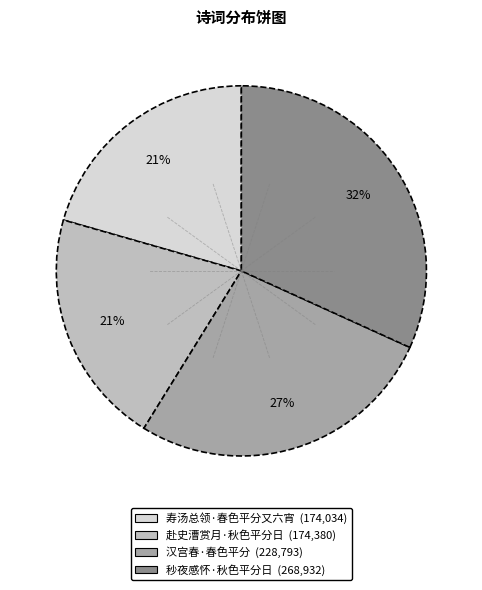

Do 秒夜感怀·秋色平分日 and 寿汤总领·春色平分又六宵 together represent more than half of the pie?

Yes